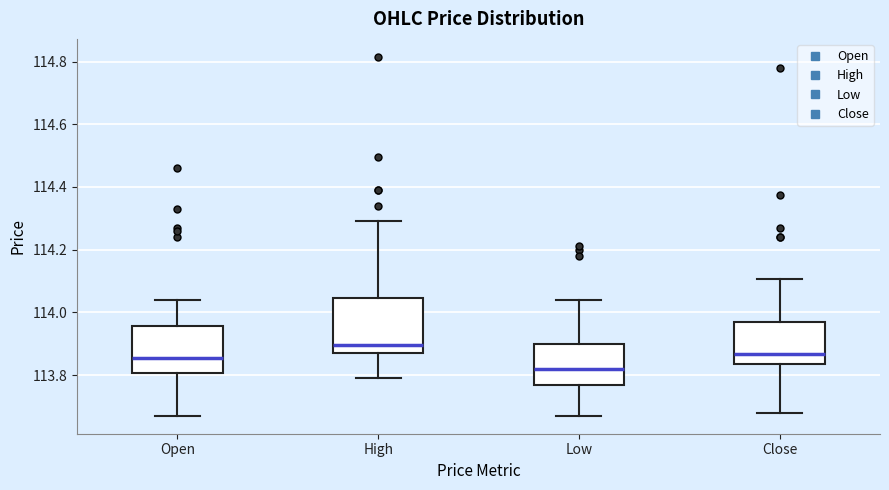

Which box's median line is the highest?

High